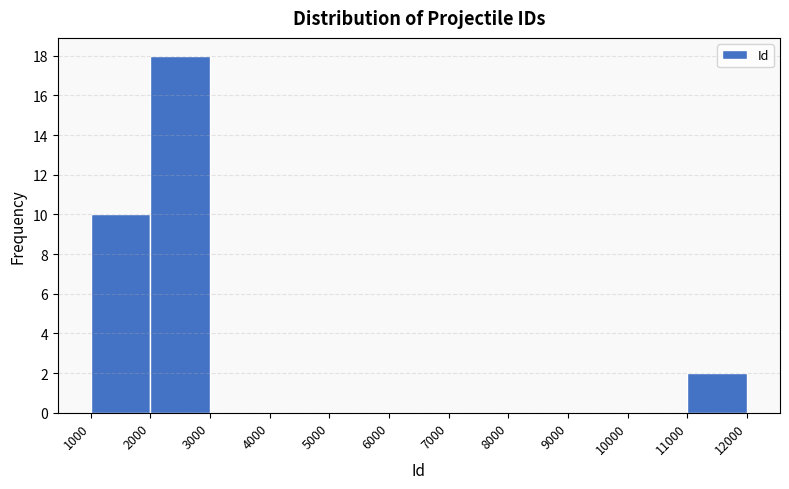

Reading left to right, transcribe this chart: for each bar, give the range it covers on the x-axis and its height. The values are not printed on the chart, so give them approximately, as read against the axis.

1000 to 2000: 10
2000 to 3000: 18
3000 to 4000: 0
4000 to 5000: 0
5000 to 6000: 0
6000 to 7000: 0
7000 to 8000: 0
8000 to 9000: 0
9000 to 10000: 0
10000 to 11000: 0
11000 to 12000: 2